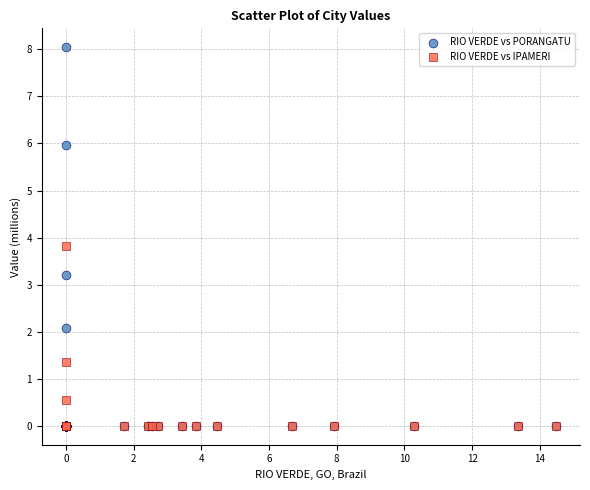

Which series has the largest Y range (max minus min)?

RIO VERDE vs PORANGATU